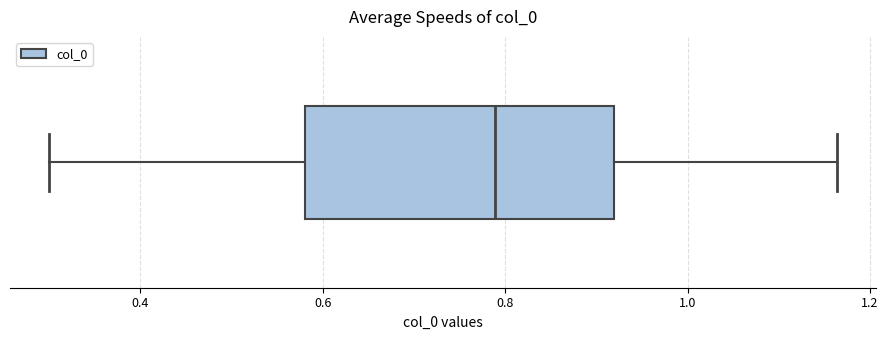

Transcribe this box plot: give where the median line is, the range the box spans, and where the two whiskers end, as read against the x-axis. The values are not printed on the chart, so give them approximately, as read against the axis.

median 0.78, box 0.58 to 0.92, whiskers 0.30 to 1.16